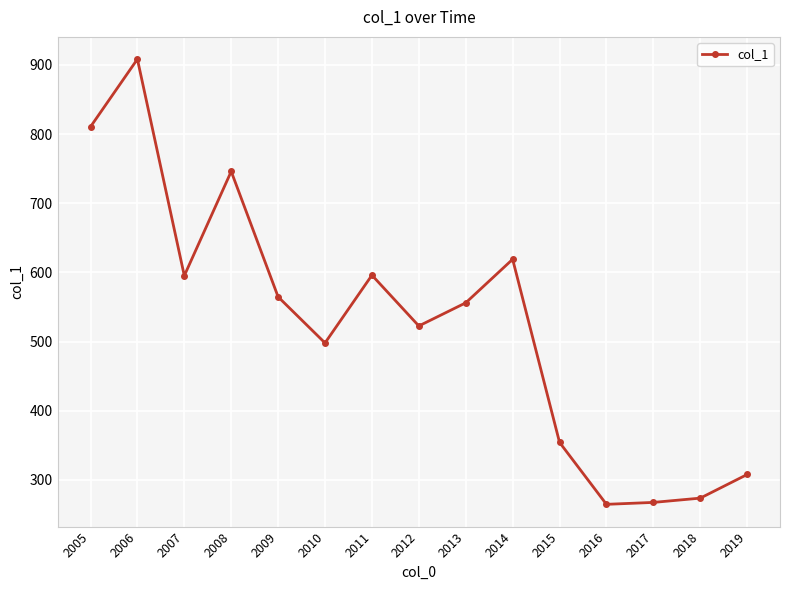

Where is the data nearest to the value 586?

2007